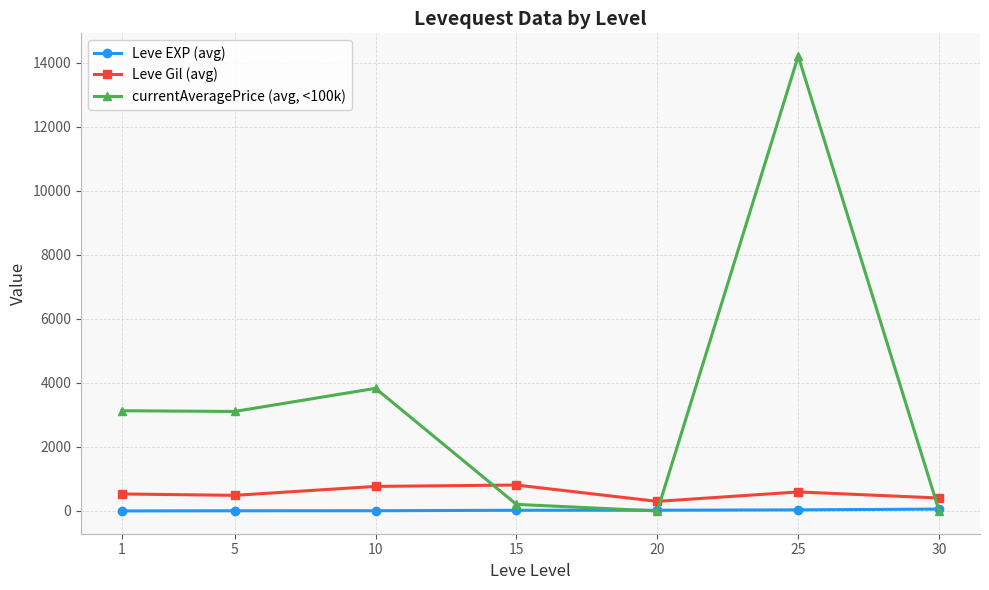

The value of currentAveragePrice (avg, <100k) at 30 is 0.0. True or false?

True